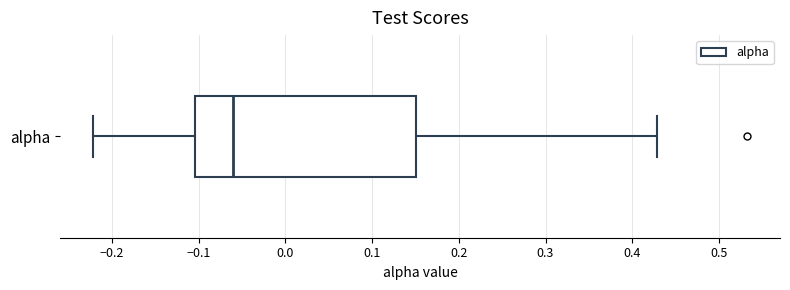

Where does the median line of the box for alpha sit on the x-axis? The values are not printed on the chart, so give them approximately, as read against the axis.

-0.06